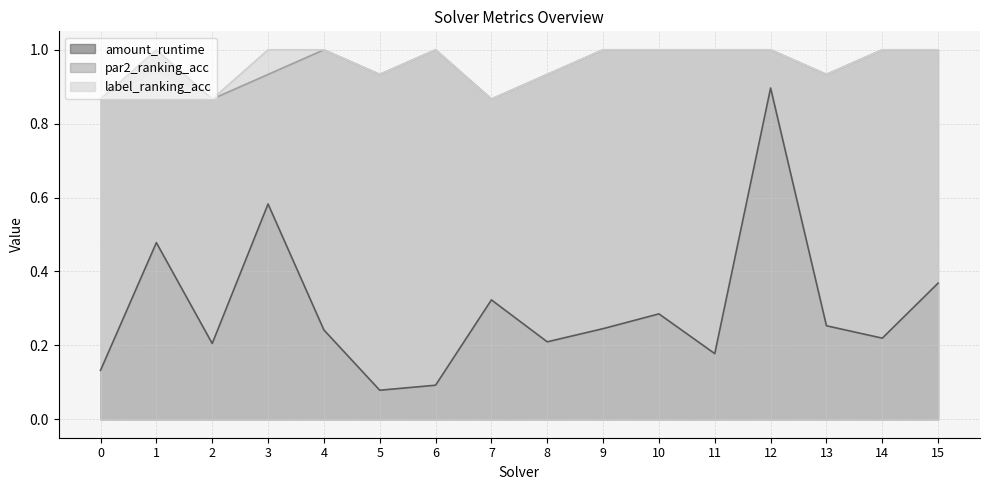

Count the number of categories in the chart.

16